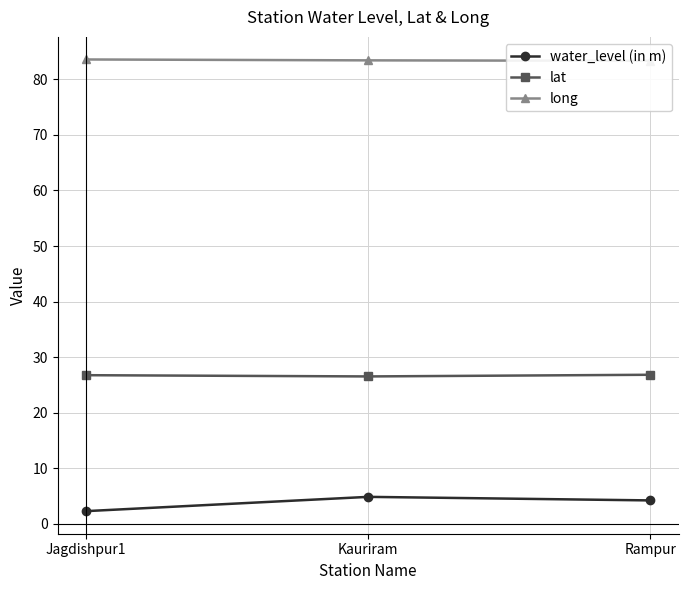

Which label corresponds to the smallest value in the chart?

Jagdishpur1